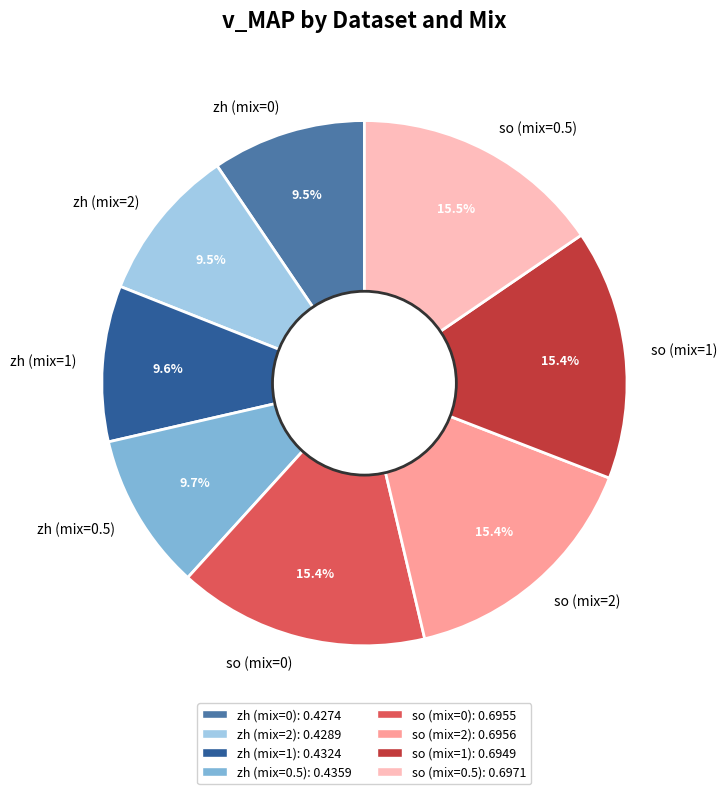

What is the total percentage of zh (mix=2) and so (mix=1)?

24.9%